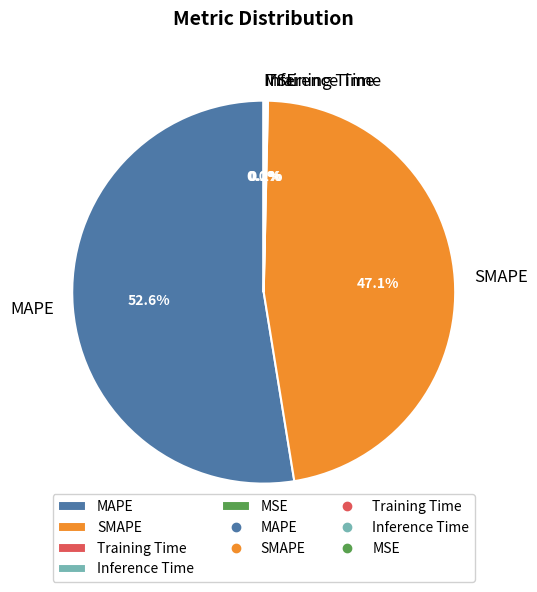

What percentage is the SMAPE slice, to the nearest percent?

47%